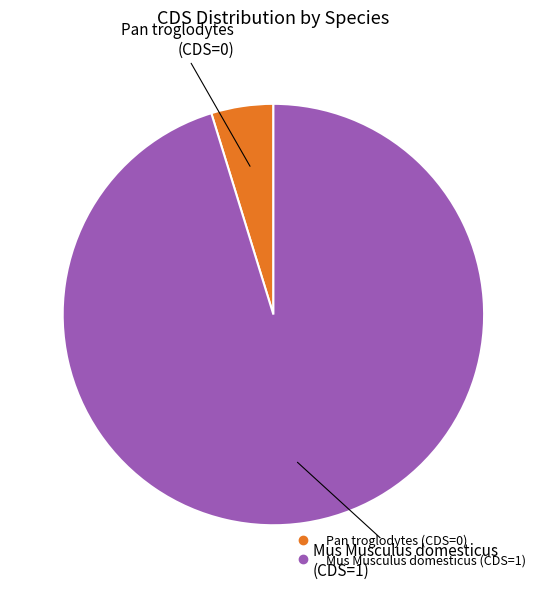

How many slices are in this pie chart?

2